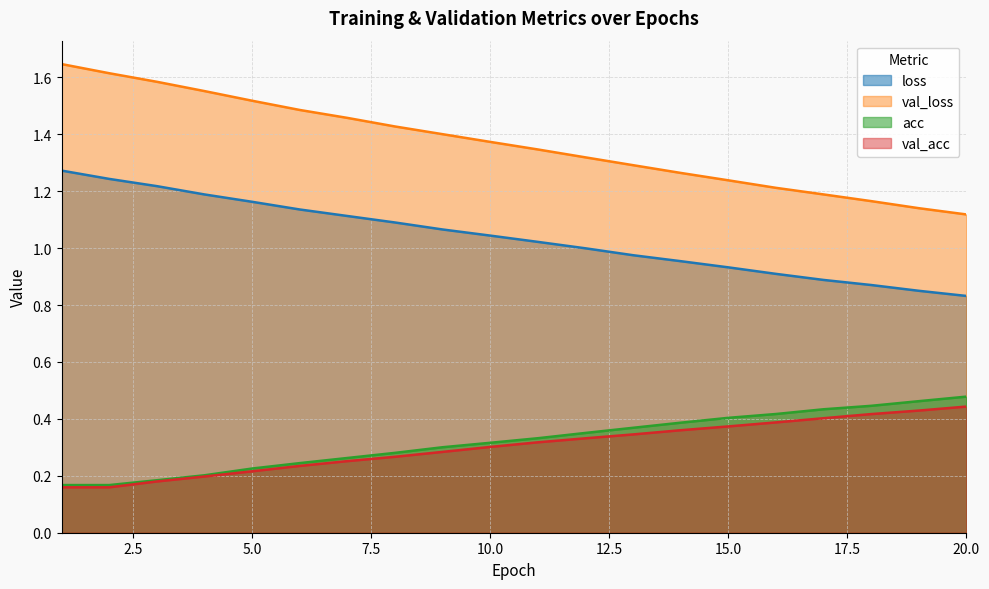

True or false: loss and acc cross at least once.

False